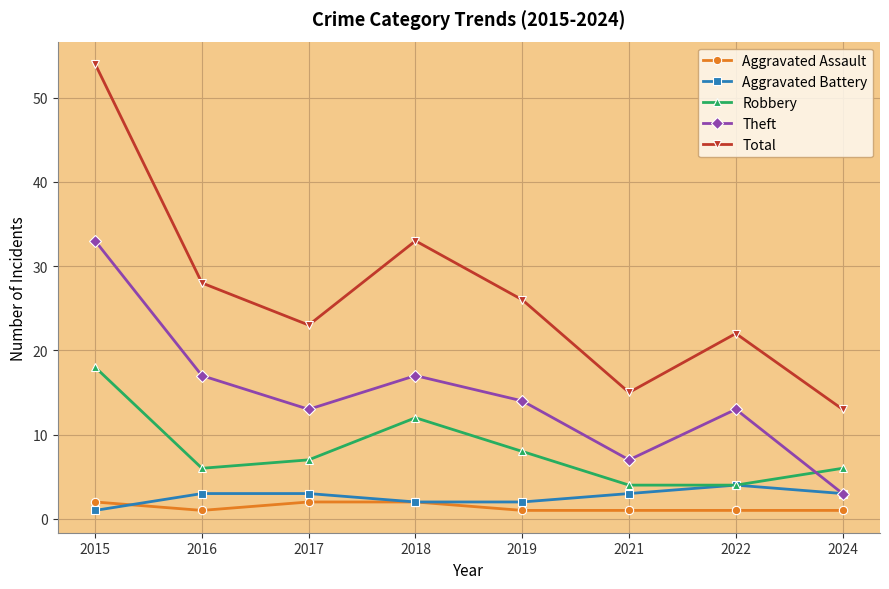

How many interior local peaks does the Theft series have?

2